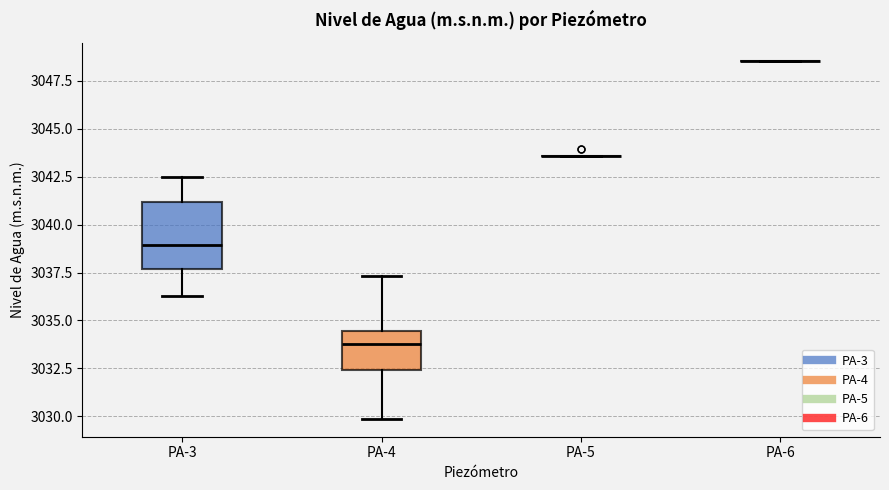

Reading left to right, transcribe this box plot: for each box, give where its median line is, the range the box spans, and where its two whiskers end, as read against the y-axis. The values are not printed on the chart, so give them approximately, as read against the axis.

PA-3: median 3039.0, box 3037.5 to 3041.0, whiskers 3036.5 to 3042.5
PA-4: median 3034.0, box 3032.5 to 3034.5, whiskers 3030.0 to 3037.5
PA-5: box collapsed to a line at 3043.5, whiskers 3043.5 to 3043.5
PA-6: box collapsed to a line at 3048.5, whiskers 3048.5 to 3048.5